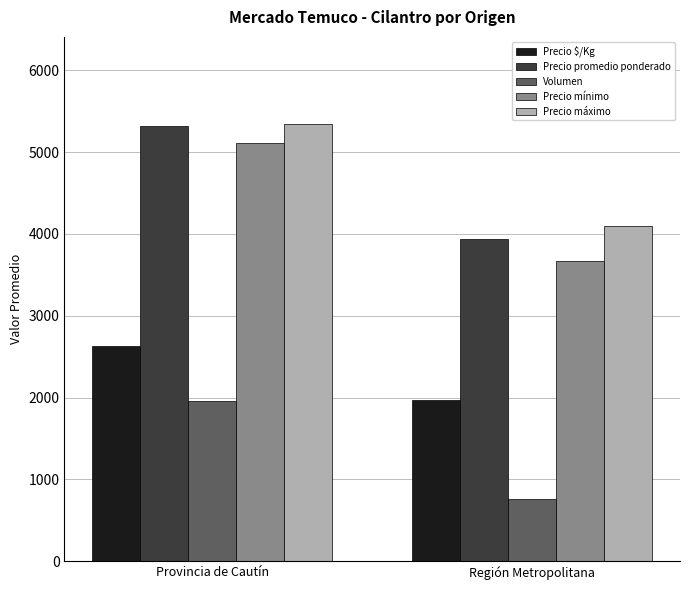

What is the total value across all series at Región Metropolitana?

14433